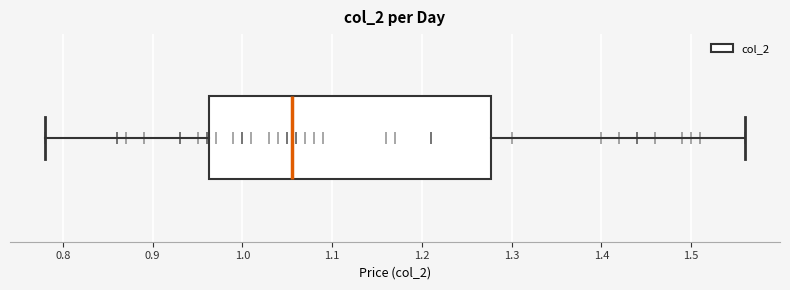

Read this box plot against the x-axis: the position of the median line, the range covered by the box, and the ends of both whiskers. The values are not printed on the chart, so give them approximately, as read against the axis.

median 1.06, box 0.96 to 1.28, whiskers 0.78 to 1.56